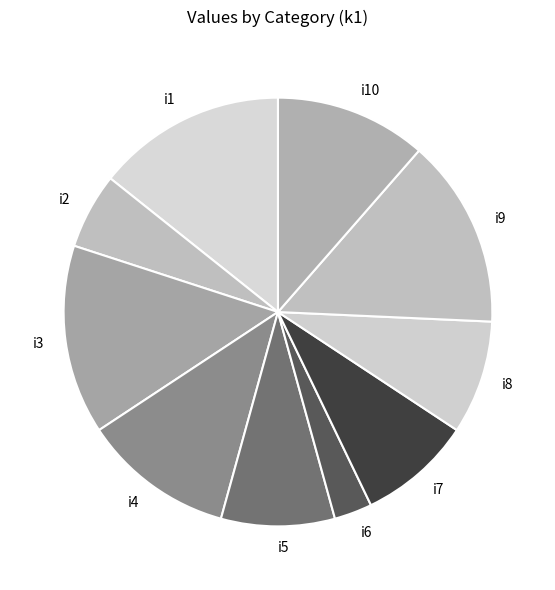

The i1 slice represents 5% of the pie. True or false?

False